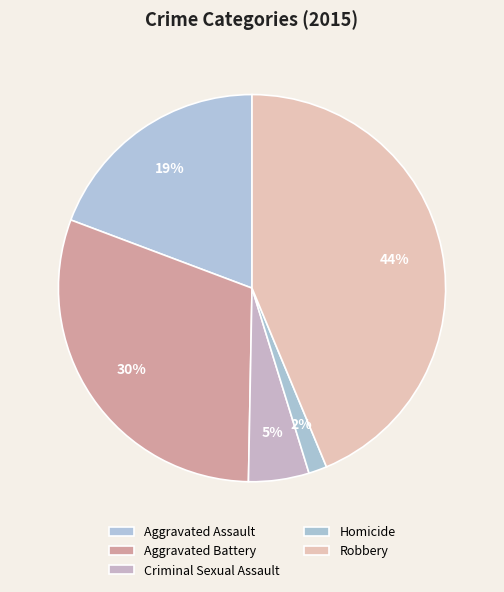

True or false: Criminal Sexual Assault accounts for 1% of the total.

False